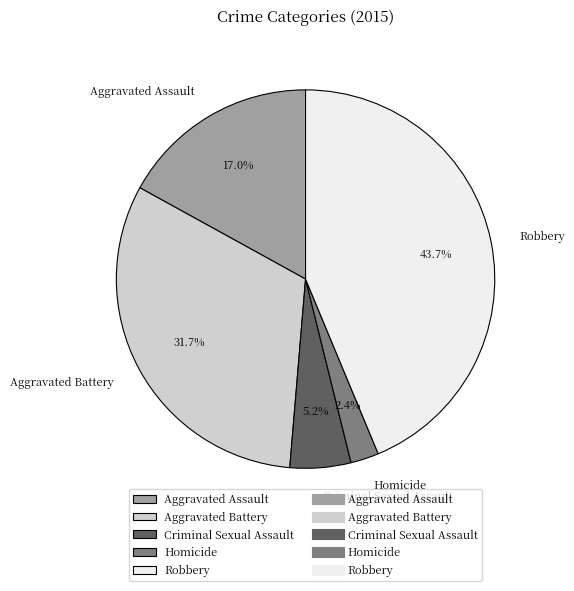

The Aggravated Battery slice represents 32% of the pie. True or false?

True